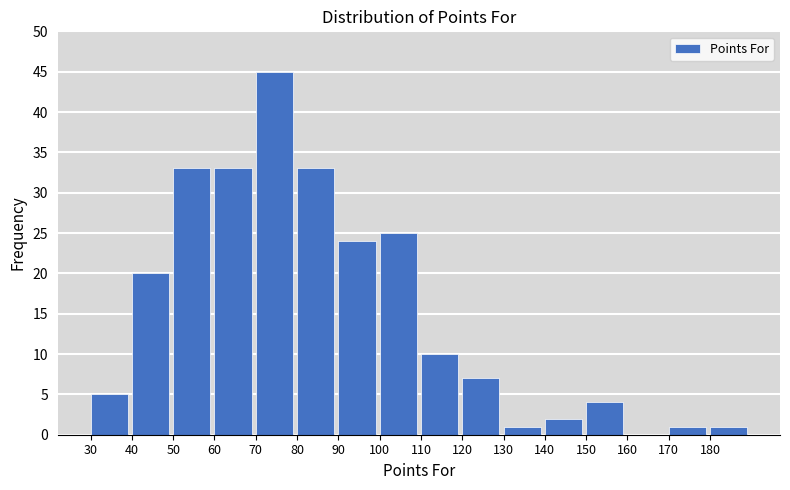

Reading left to right, list every bar in this chart as the range it spans on the x-axis followed by its height. The values are not printed on the chart, so give them approximately, as read against the axis.

30 to 40: 5
40 to 50: 20
50 to 60: 33
60 to 70: 33
70 to 80: 45
80 to 90: 33
90 to 100: 24
100 to 110: 25
110 to 120: 10
120 to 130: 7
130 to 140: 1
140 to 150: 2
150 to 160: 4
160 to 170: 0
170 to 180: 1
180 to 190: 1